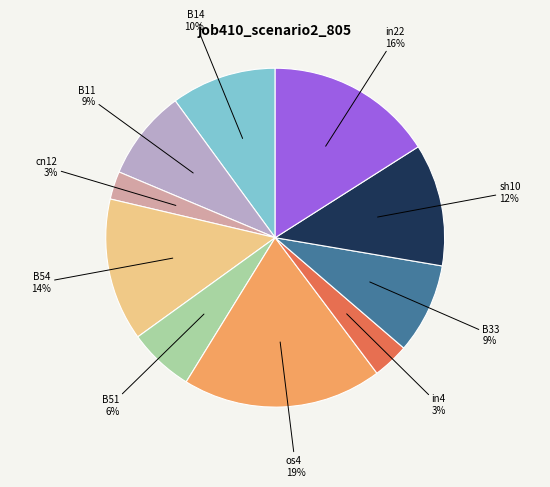

To the nearest percent, what is the average slice percentage?

10%